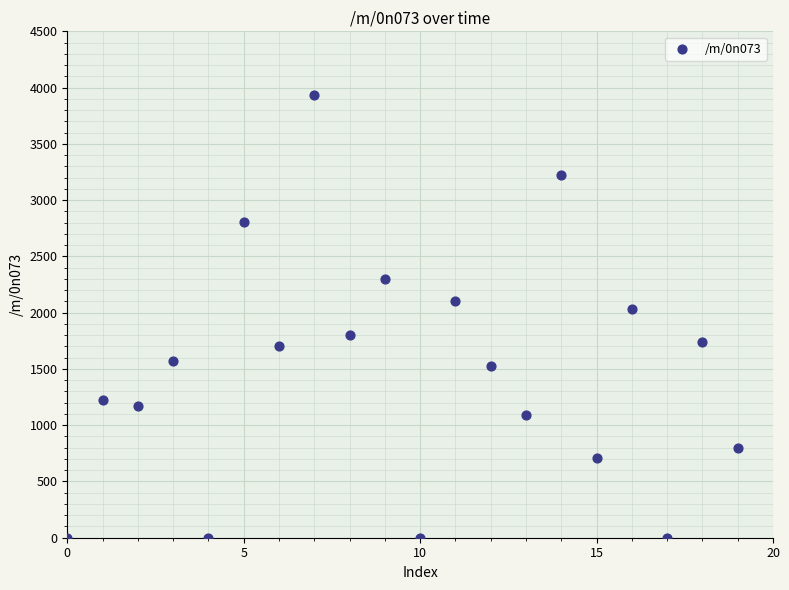

What is the range of Y values (max minus min)?

3933.8